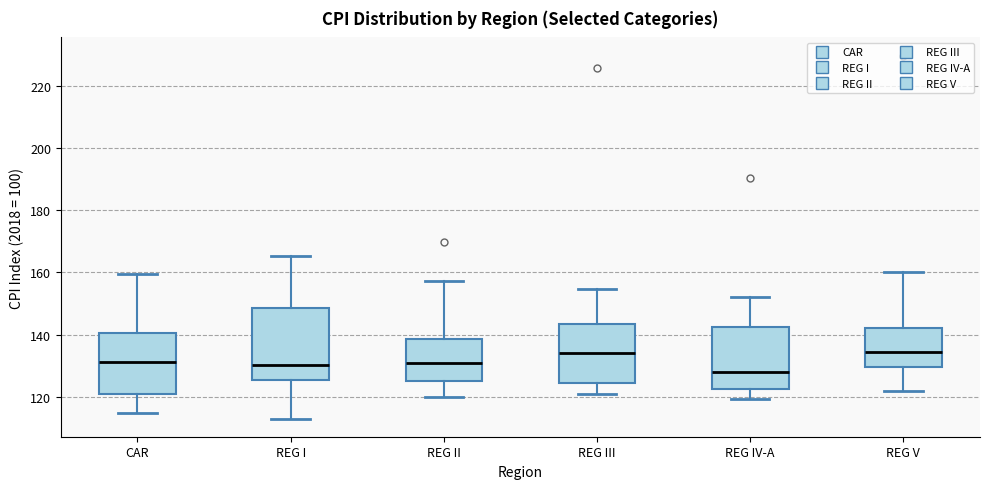

Where does the median line of the box for CAR sit on the y-axis? The values are not printed on the chart, so give them approximately, as read against the axis.

132